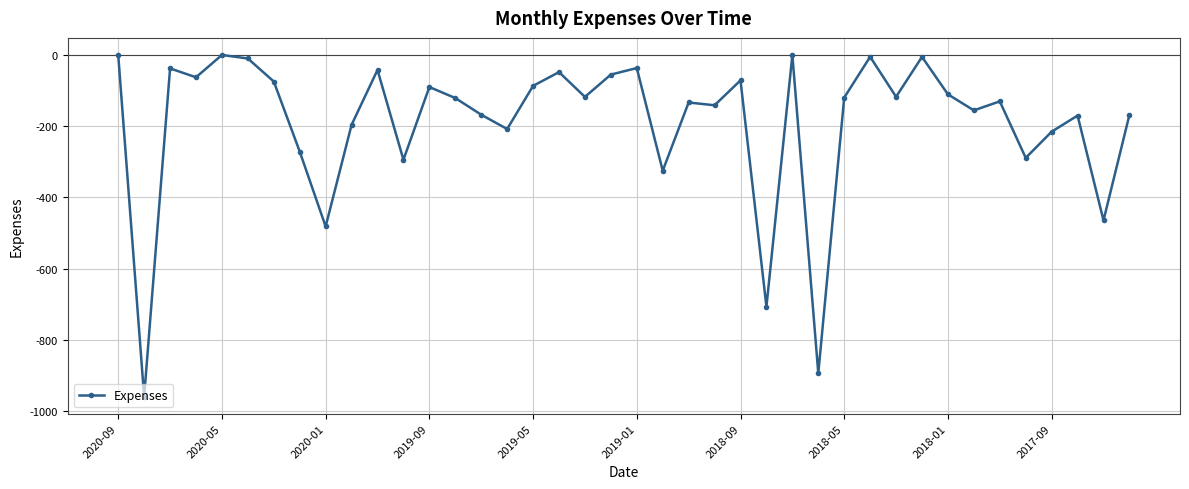

What is the minimum value shown in the chart?

-959.9